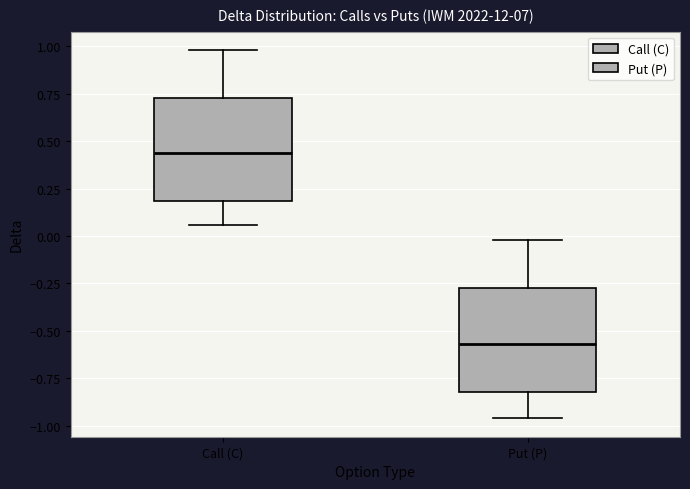

Reading left to right, read every box against the y-axis: the position of its median line, the range the box covers, and the ends of its whiskers. The values are not printed on the chart, so give them approximately, as read against the axis.

Call (C): median 0.45, box 0.20 to 0.75, whiskers 0.05 to 1.00
Put (P): median -0.55, box -0.80 to -0.25, whiskers -0.95 to 0.00